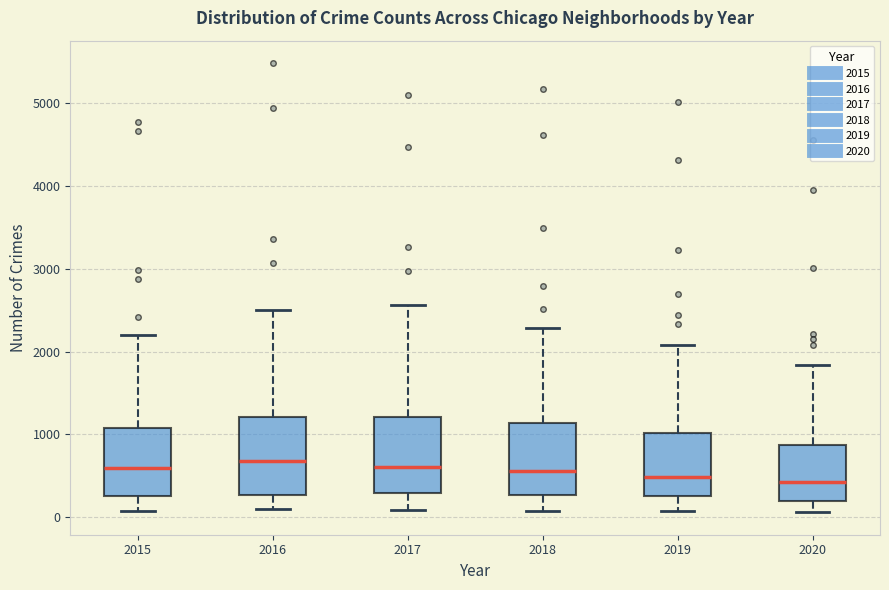

Reading left to right, transcribe this box plot: for each box, give where its median line is, the range the box spans, and where its two whiskers end, as read against the y-axis. The values are not printed on the chart, so give them approximately, as read against the axis.

2015: median 600, box 300 to 1100, whiskers 100 to 2200
2016: median 700, box 300 to 1200, whiskers 100 to 2500
2017: median 600, box 300 to 1200, whiskers 100 to 2600
2018: median 600, box 300 to 1100, whiskers 100 to 2300
2019: median 500, box 300 to 1000, whiskers 100 to 2100
2020: median 400, box 200 to 900, whiskers 100 to 1800